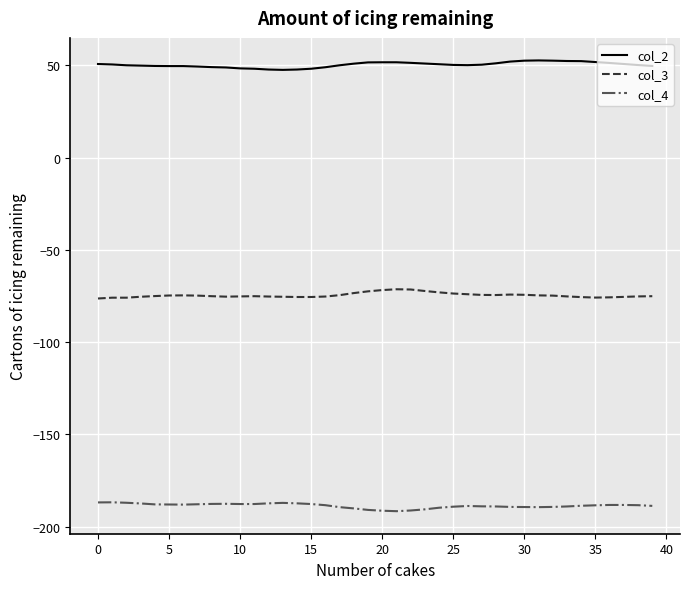

Rank the series by their maximum value, from lowest to highest.

col_4, col_3, col_2